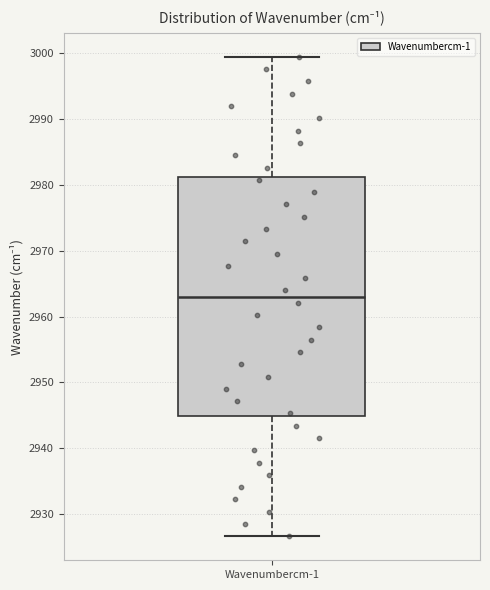

Where is the upper edge of the box for Wavenumbercm-1 on the y-axis? The values are not printed on the chart, so give them approximately, as read against the axis.

2981